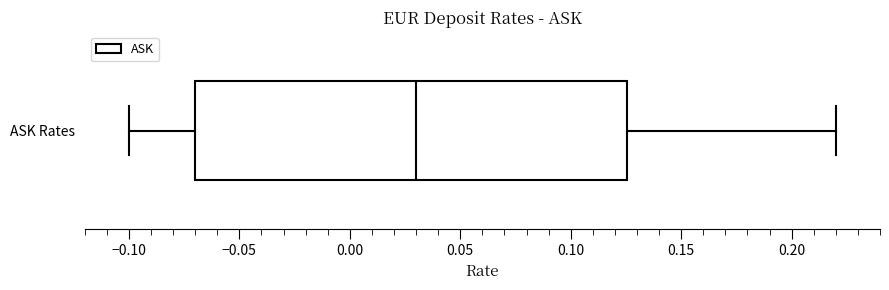

Where does the left whisker of the box for ASK Rates end on the x-axis? The values are not printed on the chart, so give them approximately, as read against the axis.

-0.100